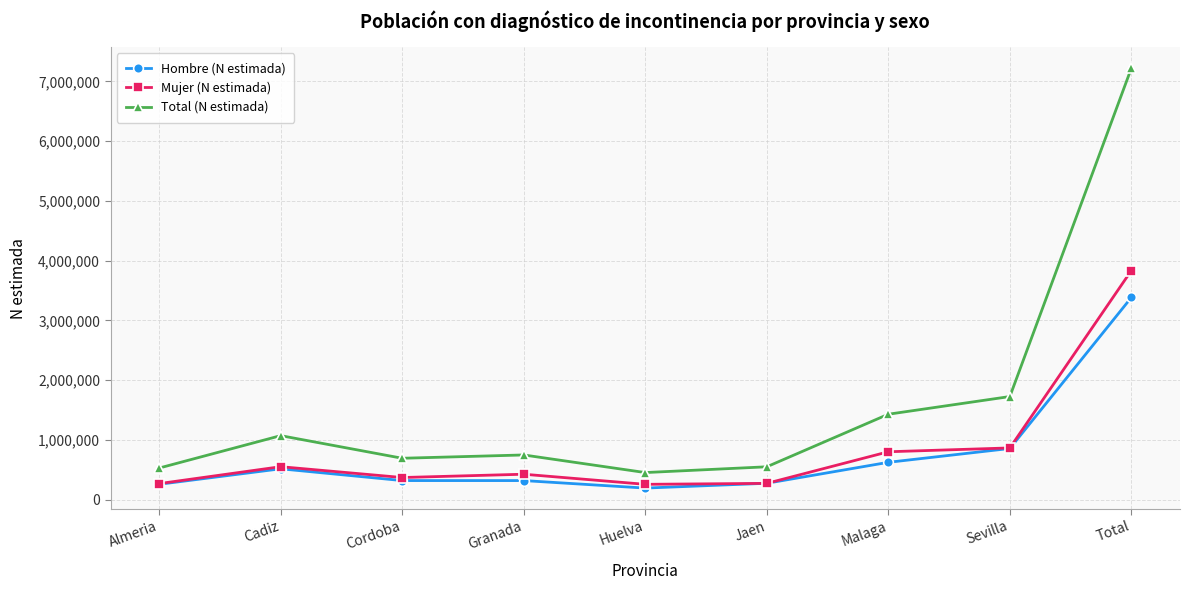

Does the chart display data point markers on the line(s)?

Yes